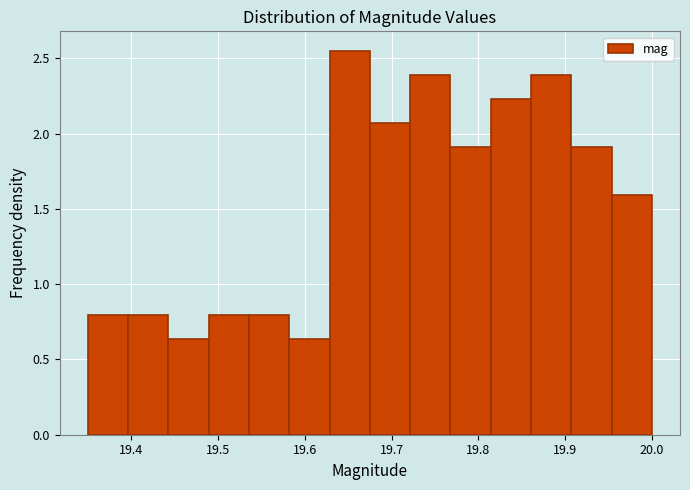

How tall is the bar that spans 19.72 to 19.77 on the x-axis? Neither the bar edges nor the heights are printed on the chart, so give them approximately, as read against the axes.

2.40